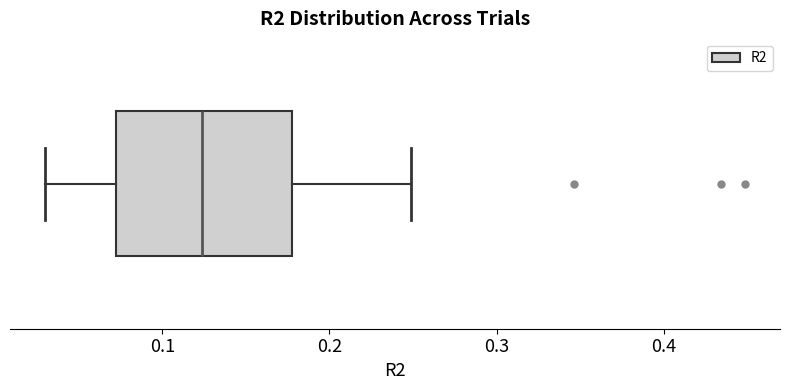

Where does the left whisker of the box end on the x-axis? The values are not printed on the chart, so give them approximately, as read against the axis.

0.03